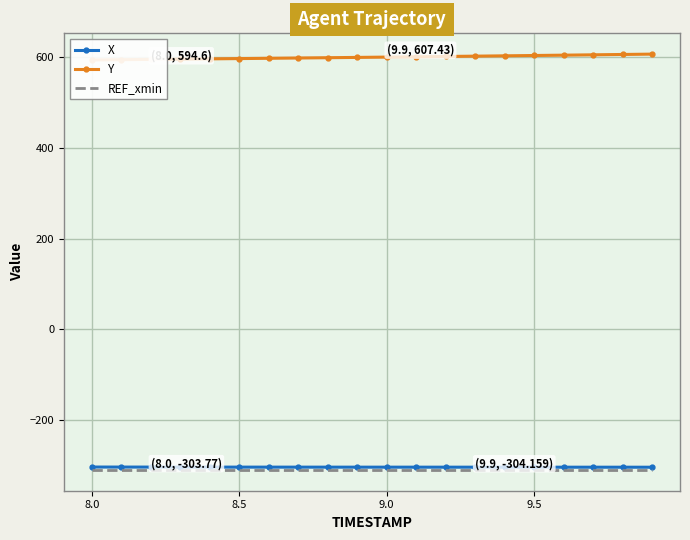

What is the highest value of the X series?

-303.8